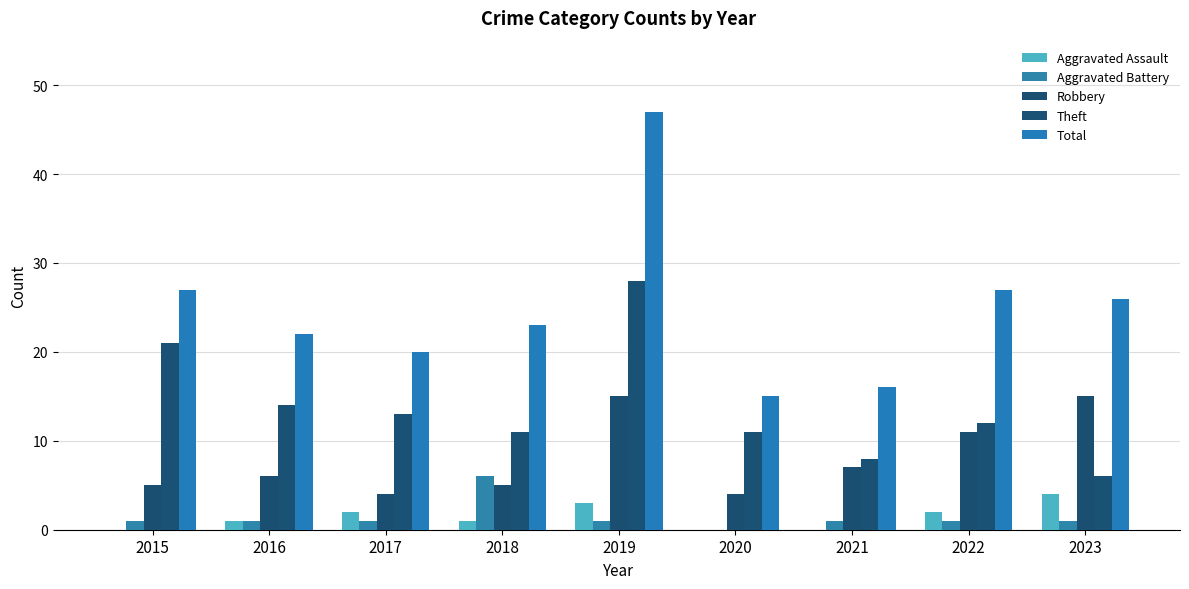

Are the bars grouped side by side (vs. stacked)?

Yes